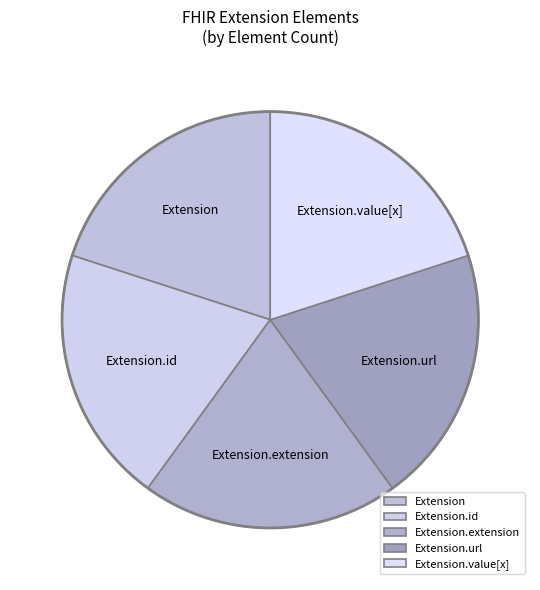

Is the sum of Extension.url and Extension.extension greater than half?

No